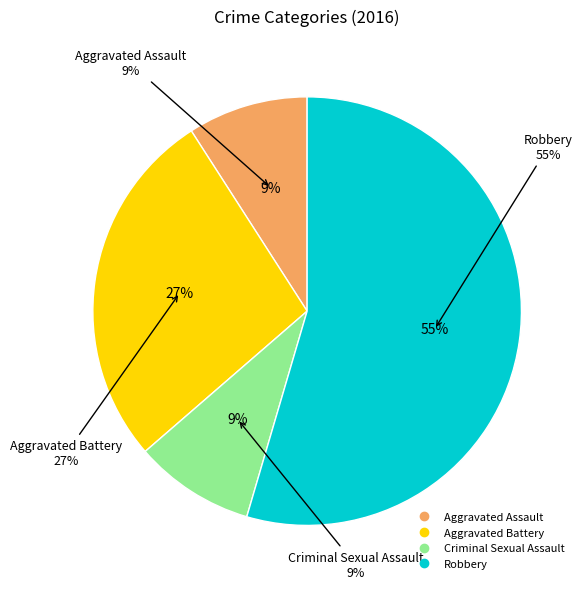

To the nearest percent, what percentage of the pie is Aggravated Assault?

9%